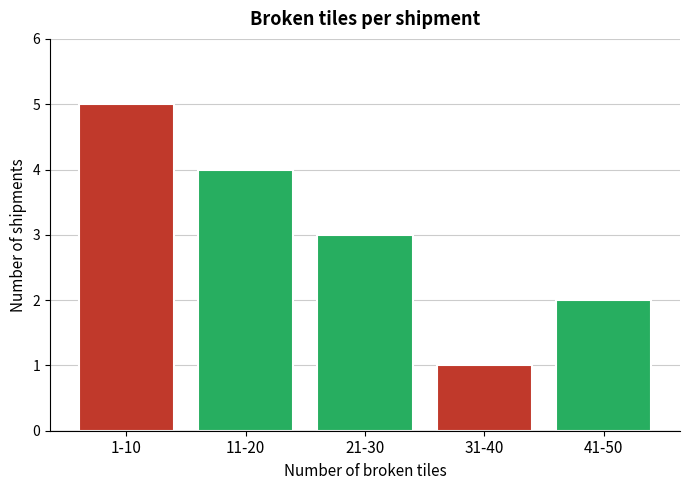

Reading left to right, transcribe all the data shown in this chart.

1-10=5	11-20=4	21-30=3	31-40=1	41-50=2